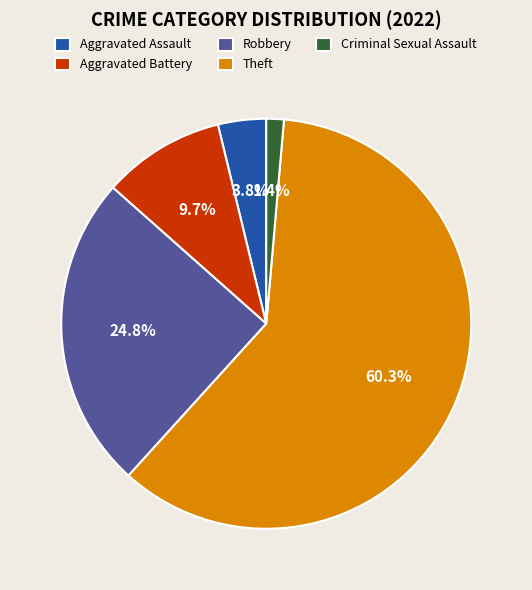

Is Theft the majority of the pie?

Yes